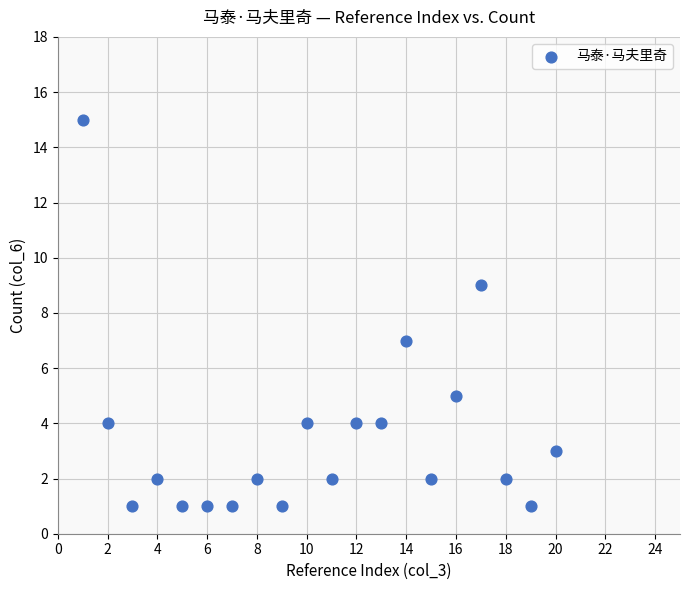

What is the range of Y values (max minus min)?

14